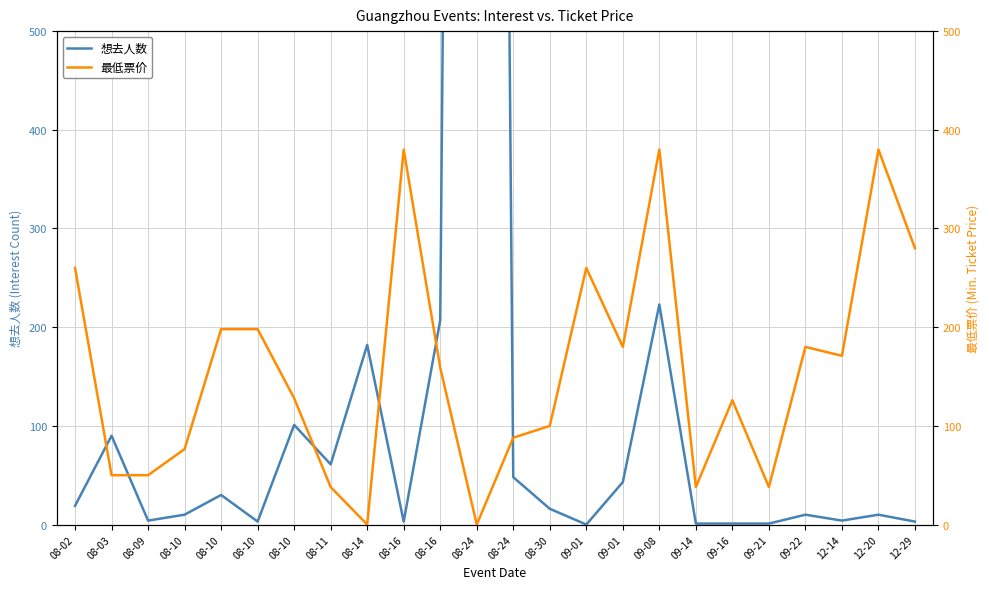

What is the spread (max minus min) of values at 08-14?

182.0